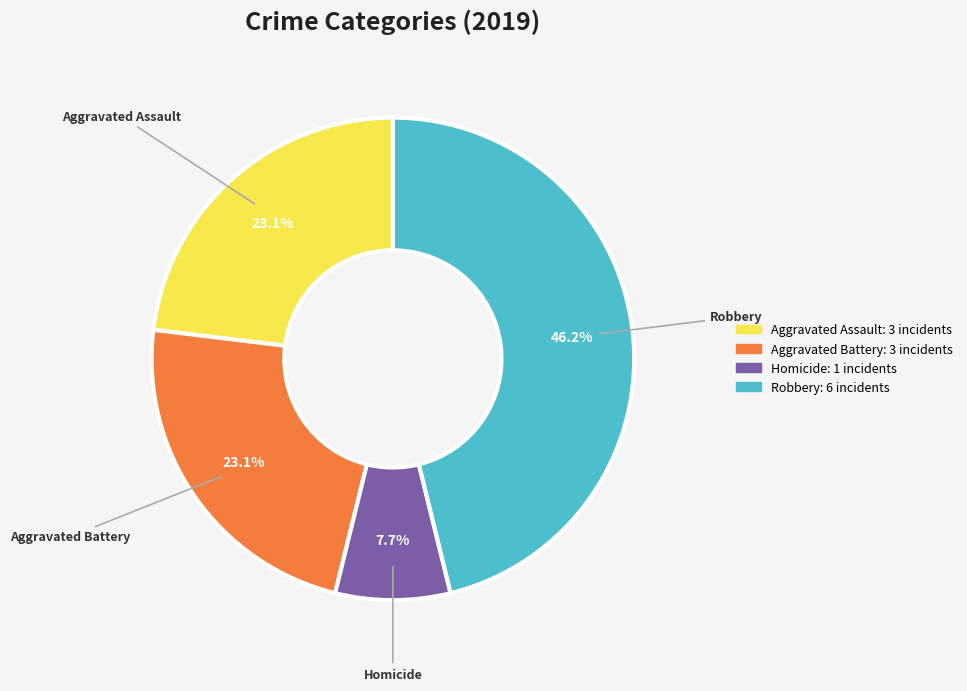

Which category has the biggest portion of the pie?

Robbery